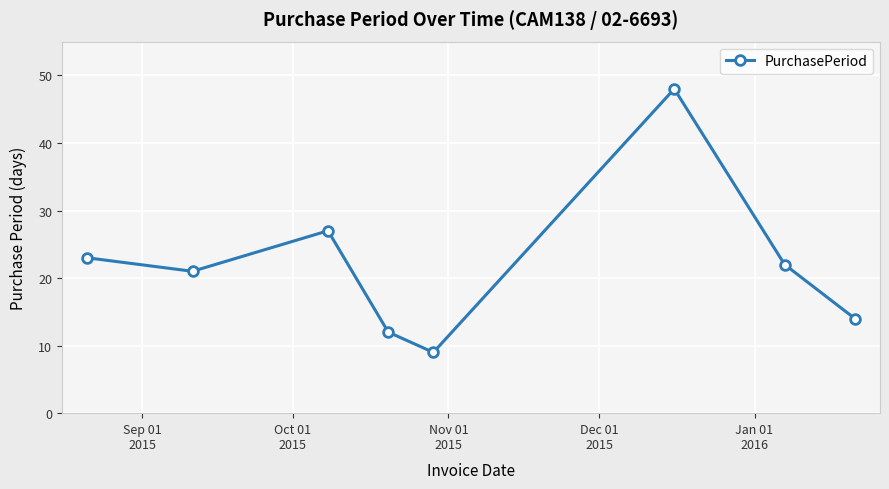

What is the value of the 3rd point from the left?

27